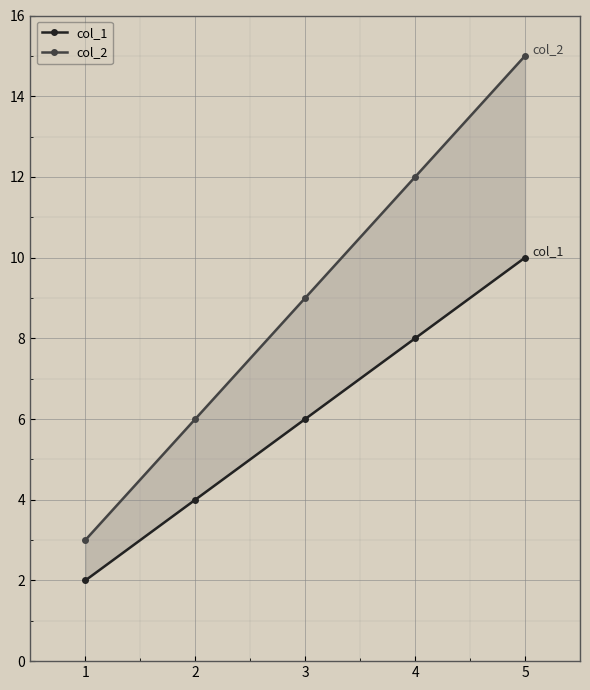

What is the difference between the maximum and second lowest values in the col_1 series?

6